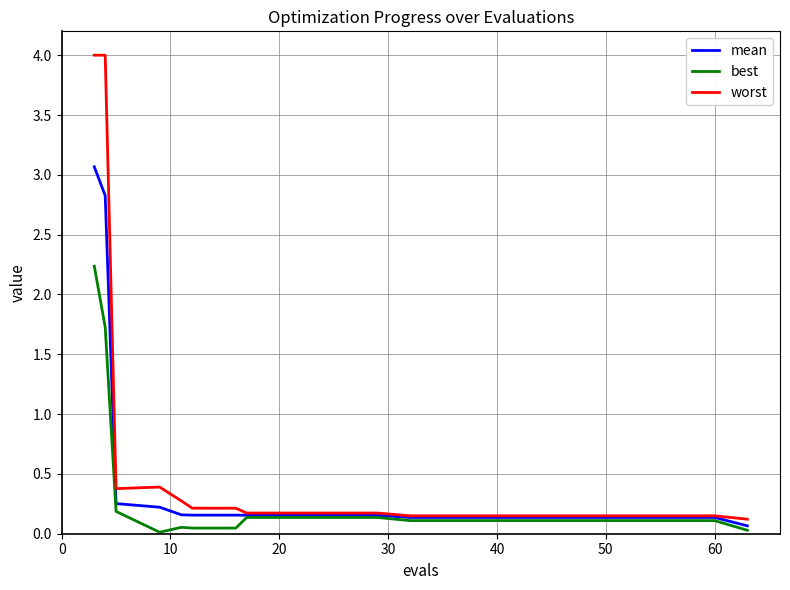

Which series has the widest spread of values?

worst